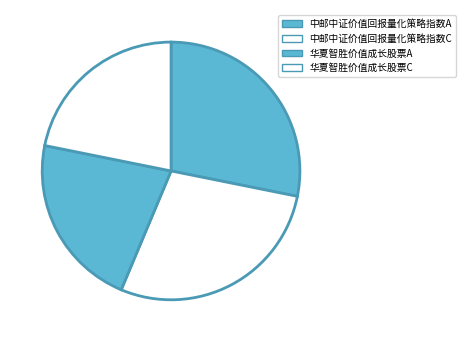

To the nearest percent, what is the combined percentage of 华夏智胜价值成长股票A and 中邮中证价值回报量化策略指数A?

50%